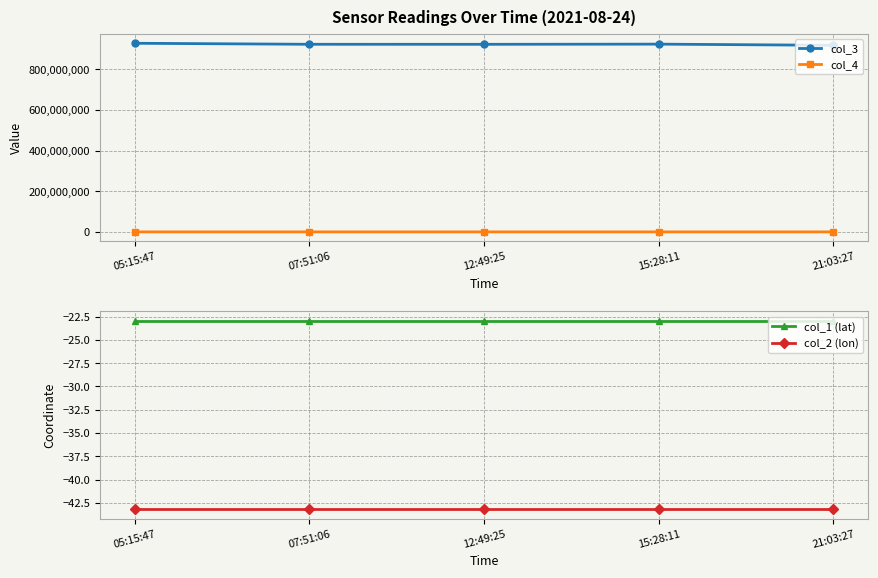

What is the average value of the col_1 (lat) series?

-23.0